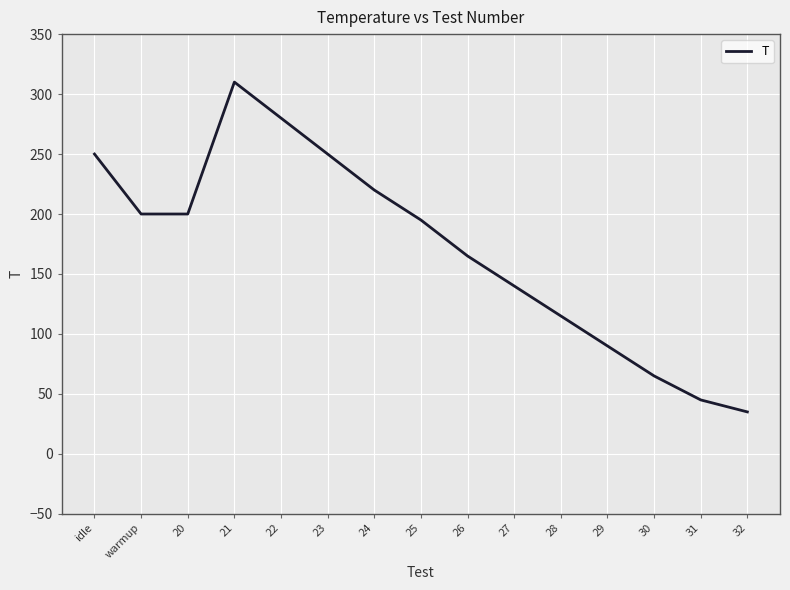

Does the chart have visible grid lines?

Yes